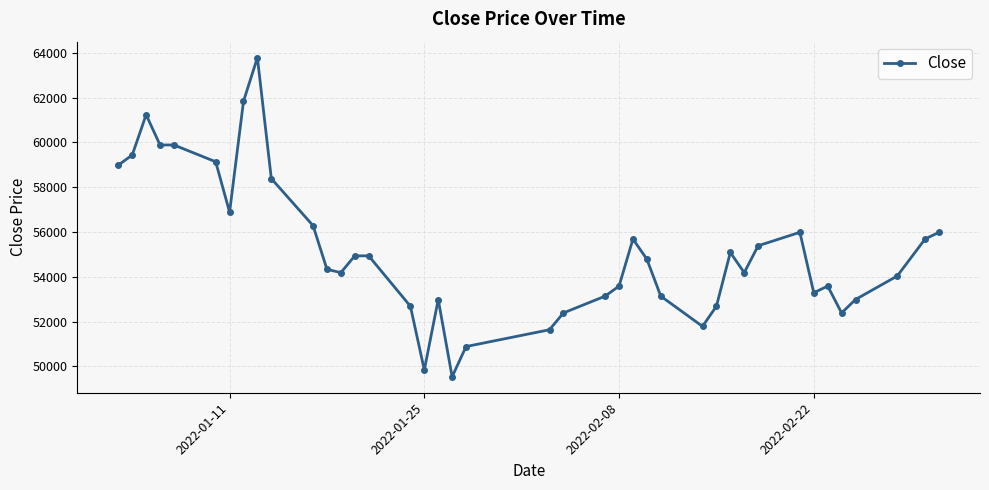

What is the maximum value shown in the chart?

63792